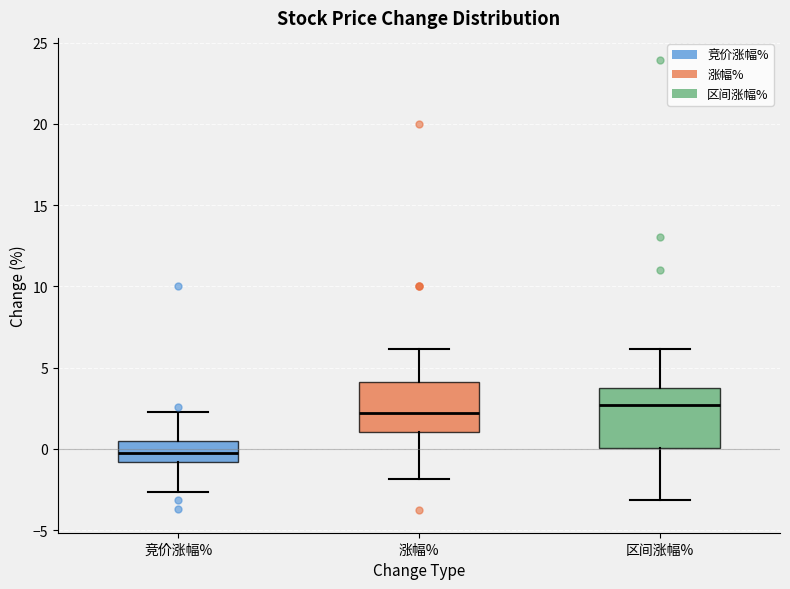

Comparing the boxes themselves (not the whiskers), which one is the tallest?

区间涨幅%